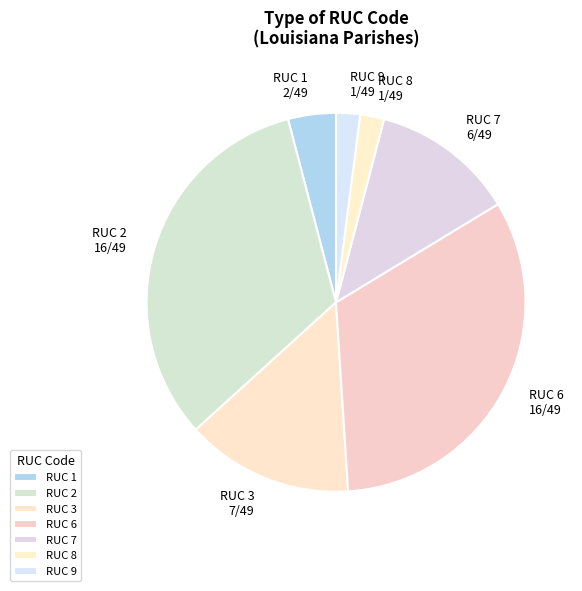

Count the number of slices in the pie.

7